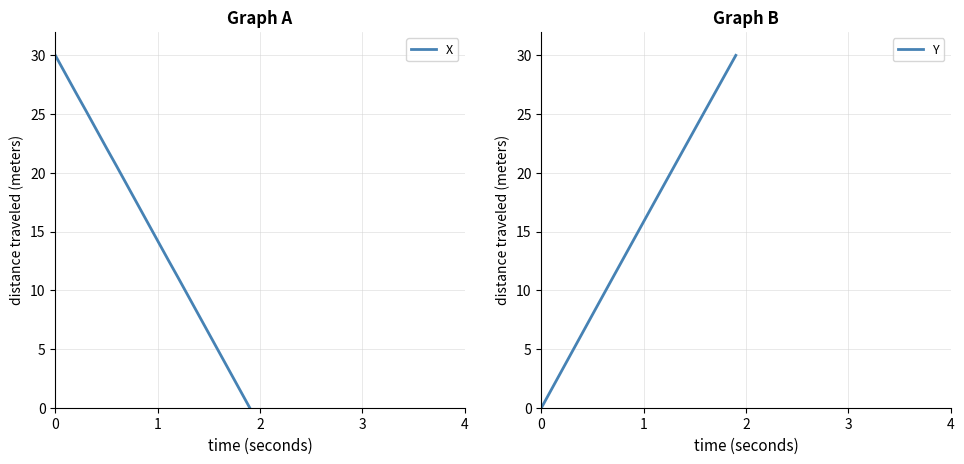

Is it true that Y equals -13.4 at 0?

False